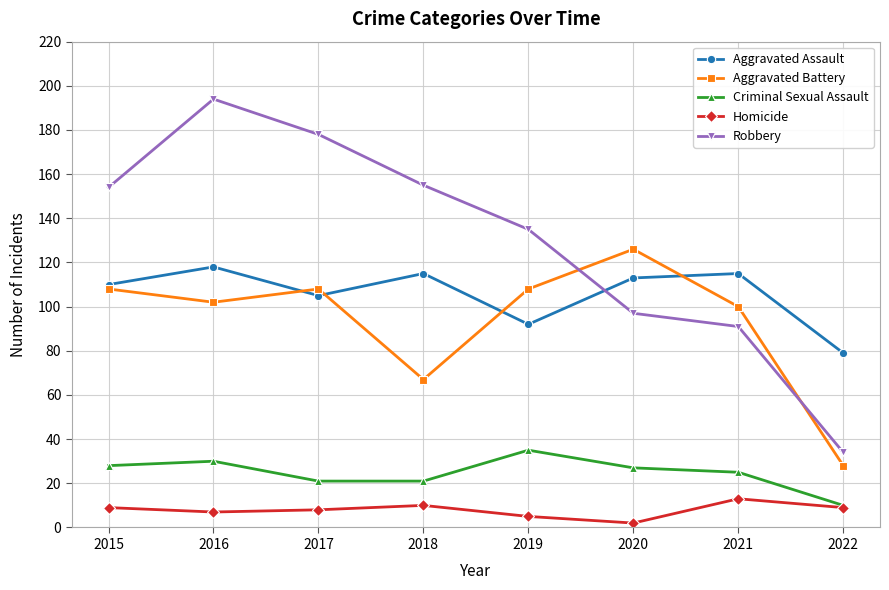

True or false: Robbery and Criminal Sexual Assault intersect in this chart.

False